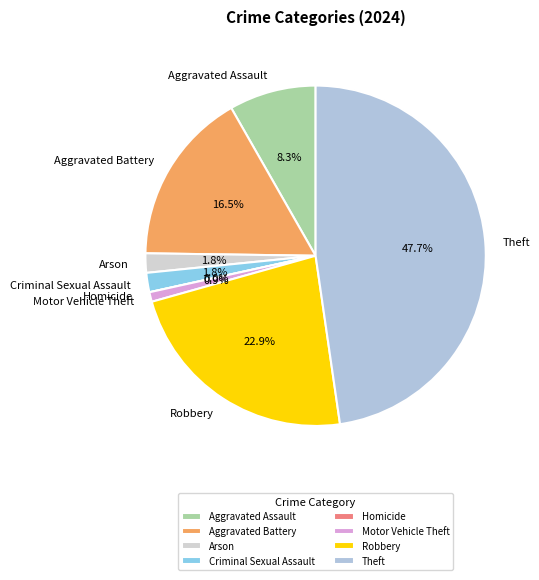

Which category has the smallest portion of the pie?

Homicide